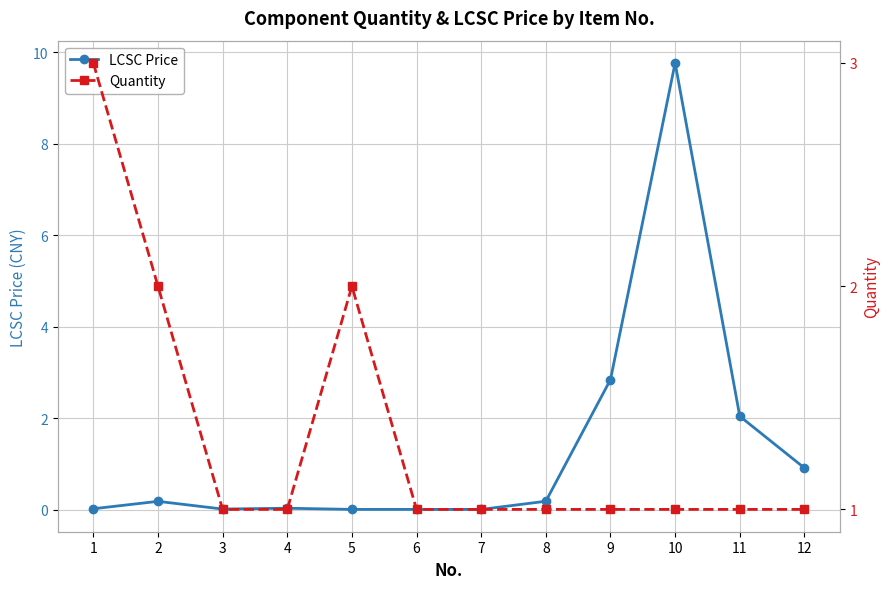

Which series has the widest spread of values?

LCSC Price